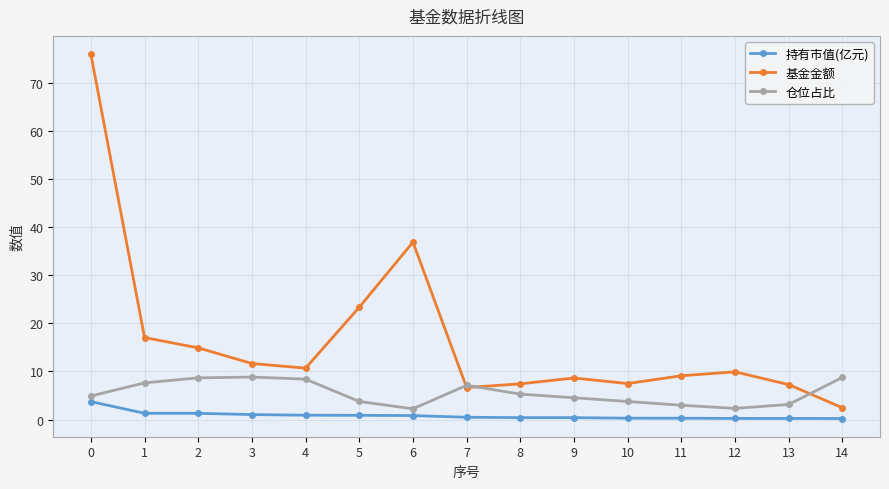

What is the maximum value shown in the chart?

76.1